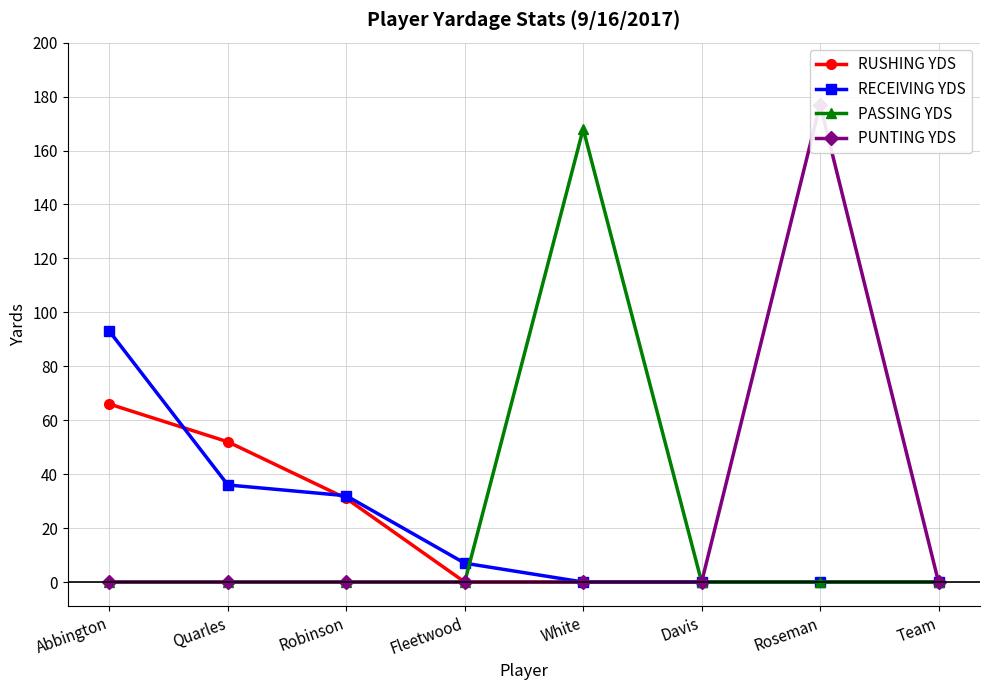

What is the sum of all PUNTING YDS values?

177